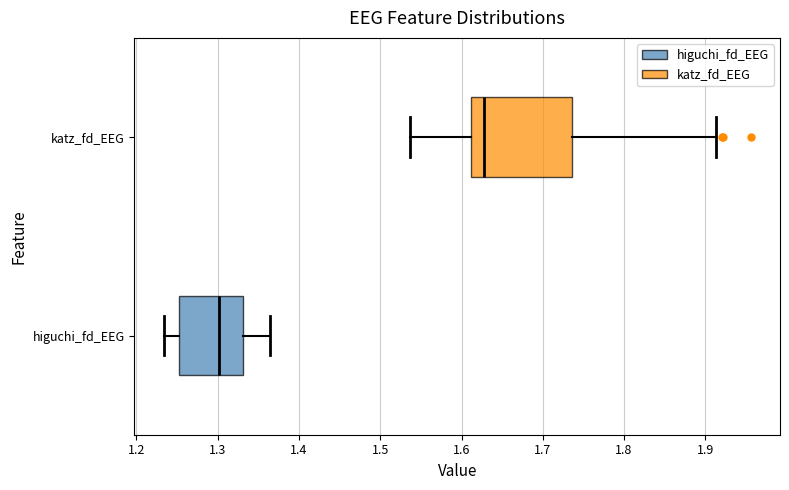

Reading bottom to top, read every box against the x-axis: the position of its median line, the range the box covers, and the ends of its whiskers. The values are not printed on the chart, so give them approximately, as read against the axis.

higuchi_fd_EEG: median 1.30, box 1.25 to 1.33, whiskers 1.23 to 1.36
katz_fd_EEG: median 1.63, box 1.61 to 1.74, whiskers 1.54 to 1.91